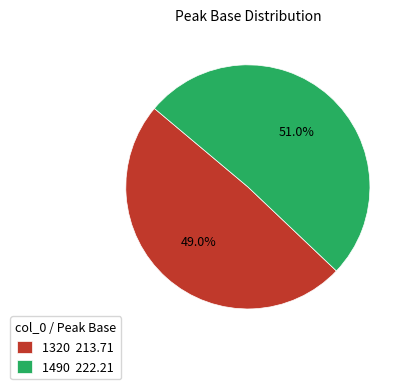

True or false: 1490 accounts for 41% of the total.

False